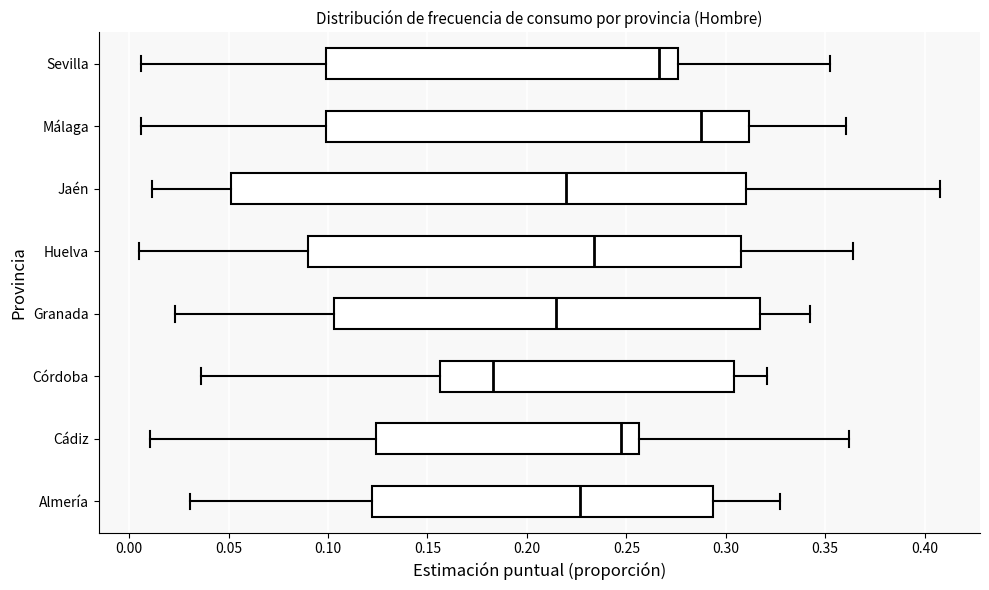

Reading bottom to top, read every box against the x-axis: the position of its median line, the range the box covers, and the ends of its whiskers. The values are not printed on the chart, so give them approximately, as read against the axis.

Almería: median 0.225, box 0.120 to 0.295, whiskers 0.030 to 0.325
Cádiz: median 0.245, box 0.125 to 0.255, whiskers 0.010 to 0.360
Córdoba: median 0.185, box 0.155 to 0.305, whiskers 0.035 to 0.320
Granada: median 0.215, box 0.105 to 0.315, whiskers 0.025 to 0.340
Huelva: median 0.235, box 0.090 to 0.310, whiskers 0.005 to 0.365
Jaén: median 0.220, box 0.050 to 0.310, whiskers 0.010 to 0.410
Málaga: median 0.290, box 0.100 to 0.310, whiskers 0.005 to 0.360
Sevilla: median 0.265, box 0.100 to 0.275, whiskers 0.005 to 0.350